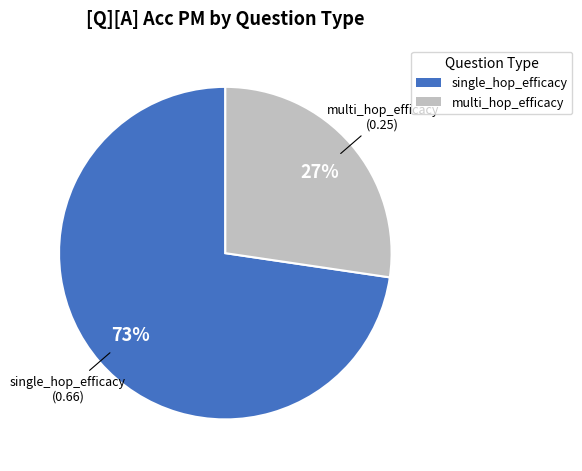

To the nearest percent, what percentage of the pie is single_hop_efficacy?

73%